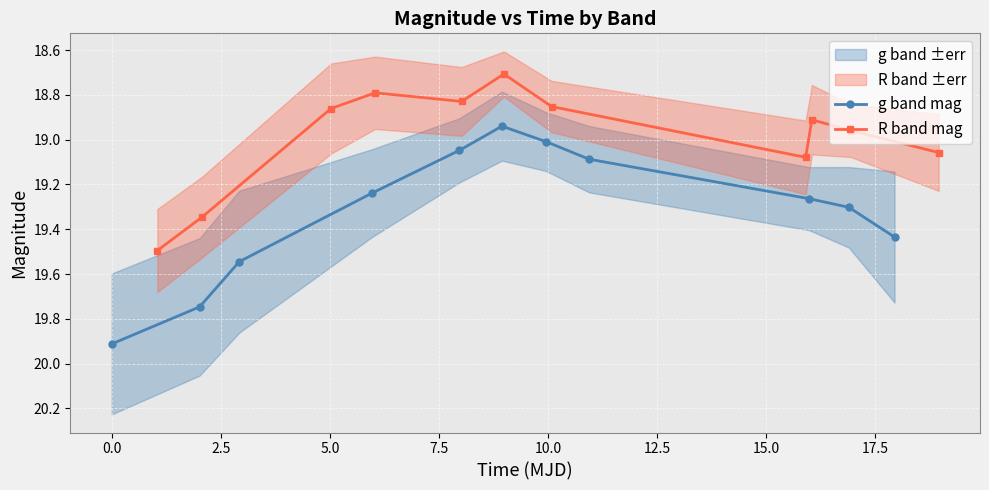

In R band mag, how many points are lower than both neighbors (excluding endpoints)?

3